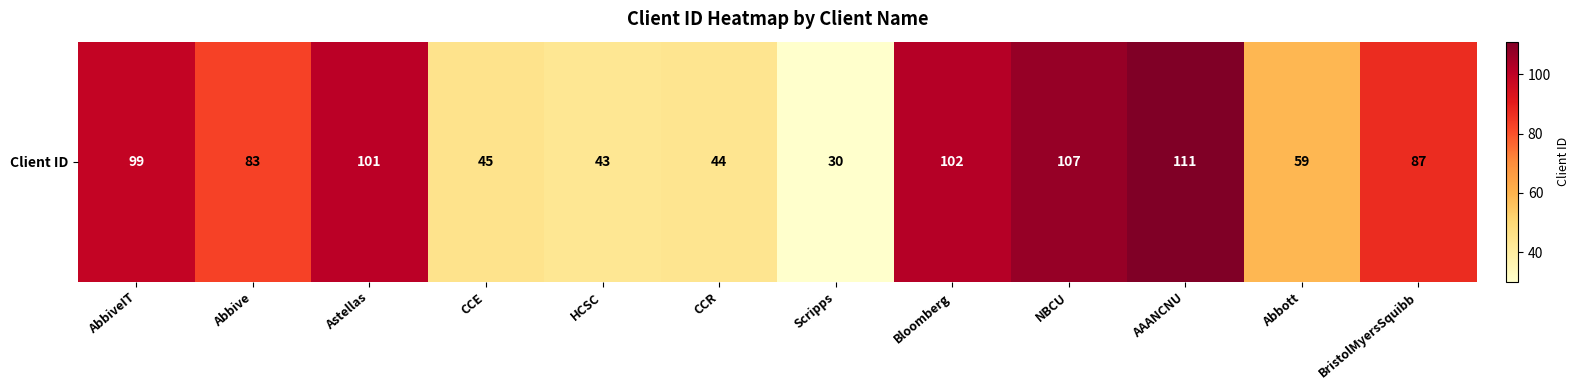

Which category has the lowest value across all series?

Scripps